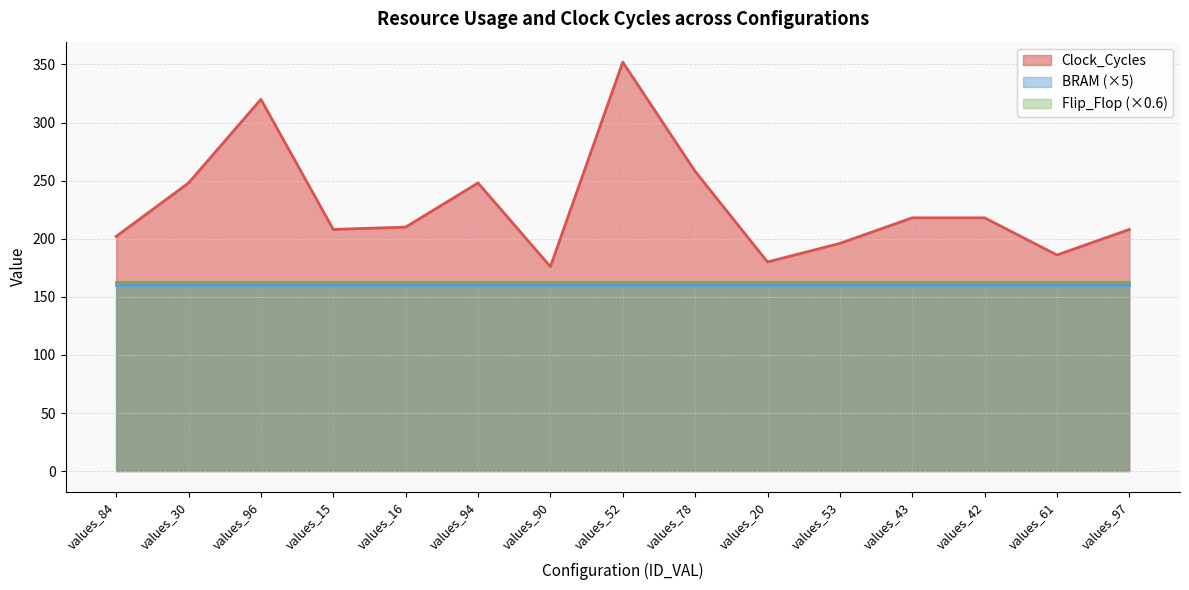

Reading right to left, transcribe all the data shown in this chart.

BRAM: 32	32	32	32	32	32	32	32	32	32	32	32	32	32	32
Flip_Flop: 271	271	271	271	271	271	271	271	271	271	271	271	271	271	271
Clock_Cycles: 208	186	218	218	196	180	258	352	176	248	210	208	320	248	202